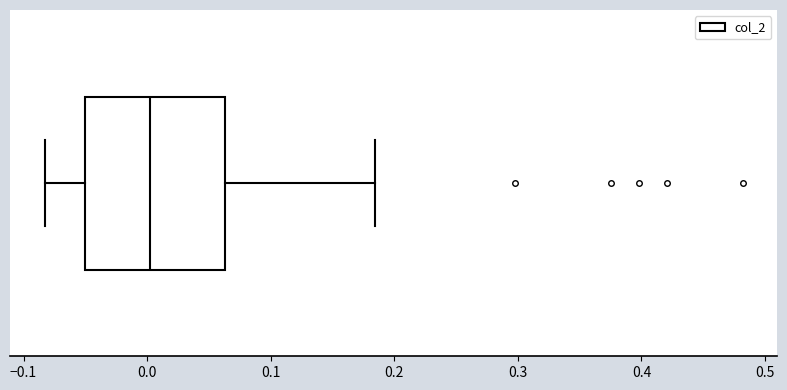

Read this box plot against the x-axis: the position of the median line, the range covered by the box, and the ends of both whiskers. The values are not printed on the chart, so give them approximately, as read against the axis.

median 0.00, box -0.05 to 0.06, whiskers -0.08 to 0.18